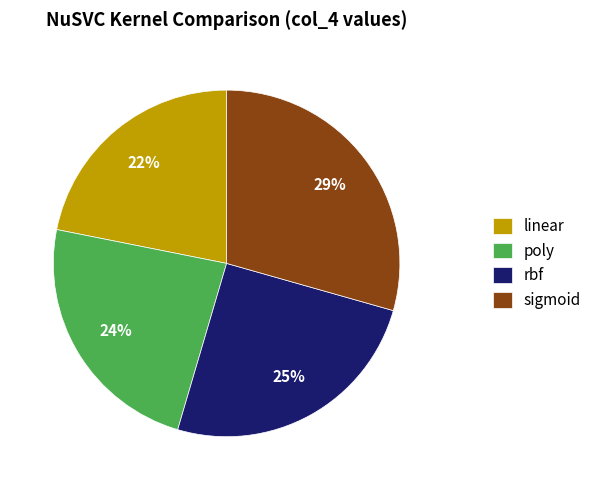

Combined, do linear and sigmoid account for over 50%?

Yes